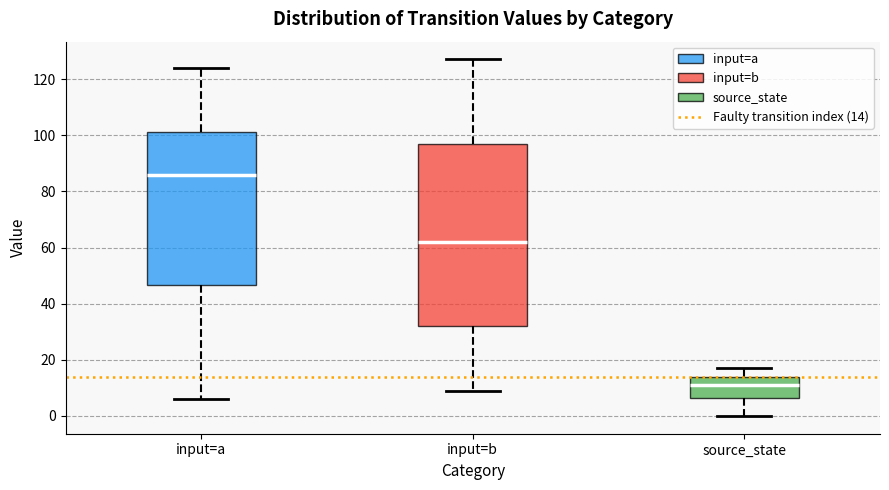

Where is the lower edge of the box for input=a on the y-axis? The values are not printed on the chart, so give them approximately, as read against the axis.

46